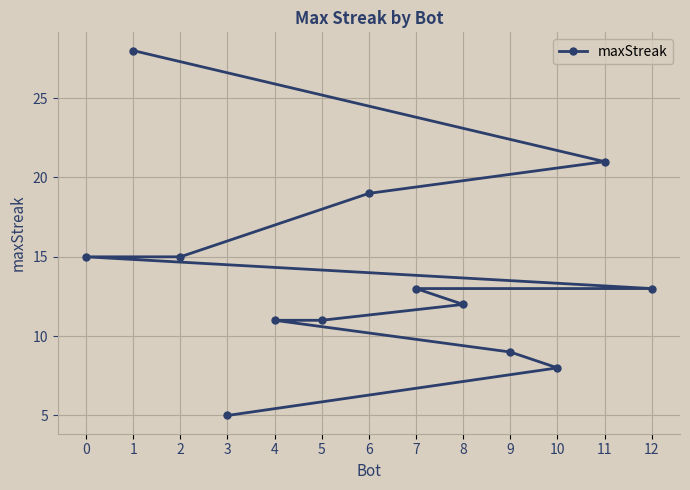

Rank the categories by value from highest to lowest.

1, 11, 6, 2, 0, 12, 7, 8, 5, 4, 9, 10, 3